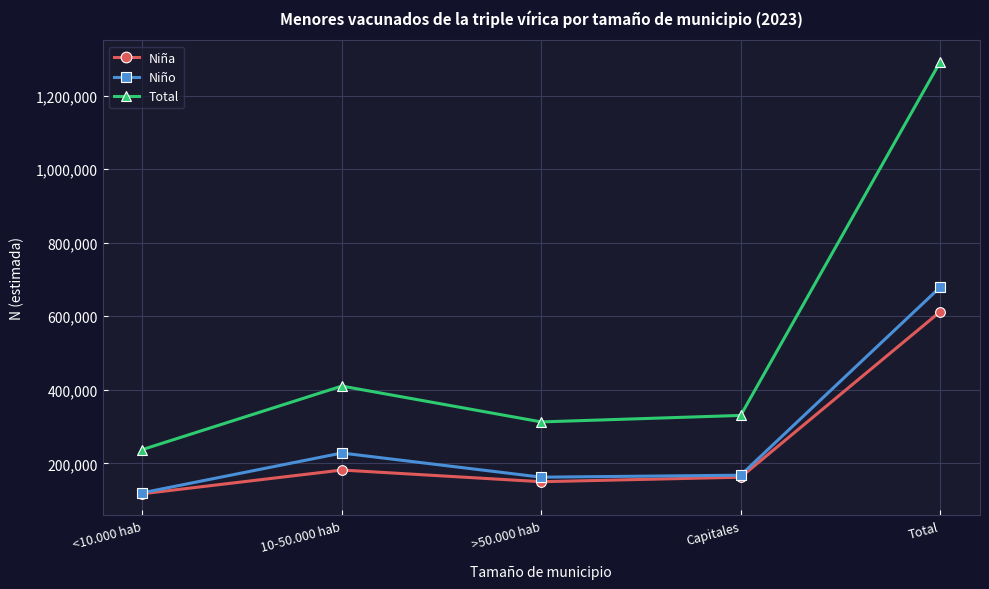

What is the value of the Niña point at the 1st from the left?

117541